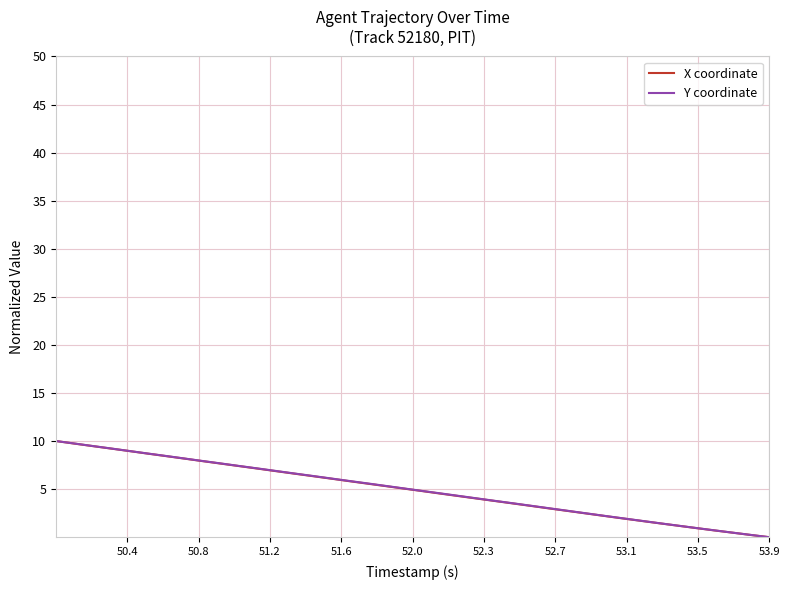

Count the number of data series in this chart.

2